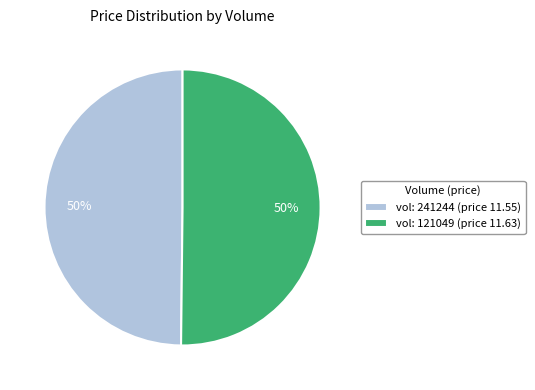

Is it true that vol: 121049 (price 11.63) is 43% of the pie?

False